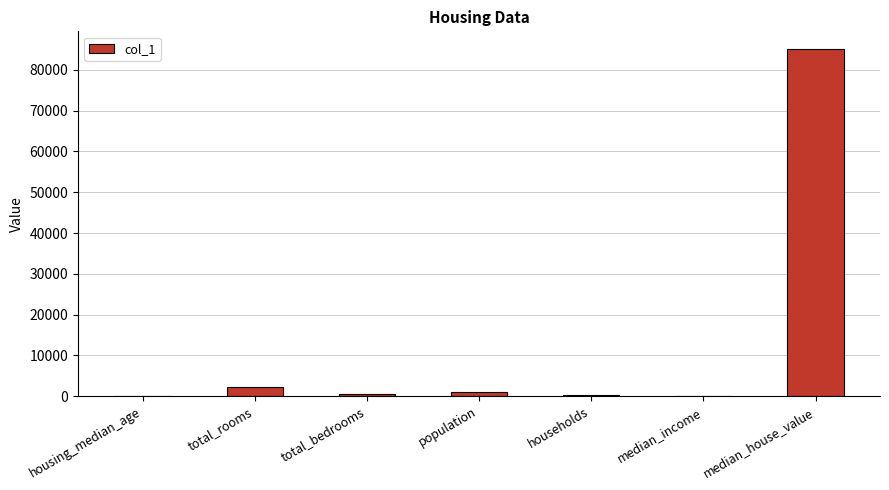

What is the change in value from housing_median_age to total_bedrooms?

+453.0